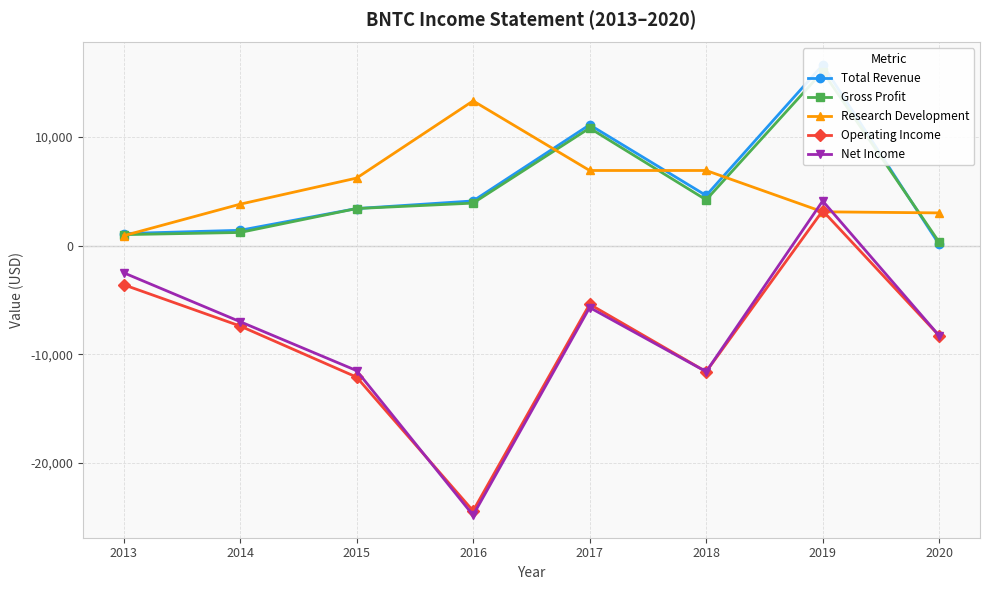

True or false: Gross Profit and Operating Income intersect in this chart.

False